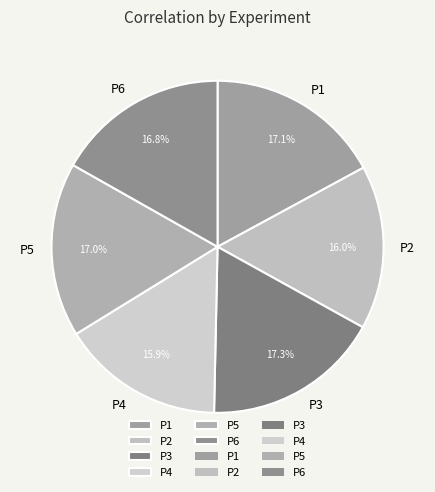

What is the total percentage of P5 and P3?

34.3%